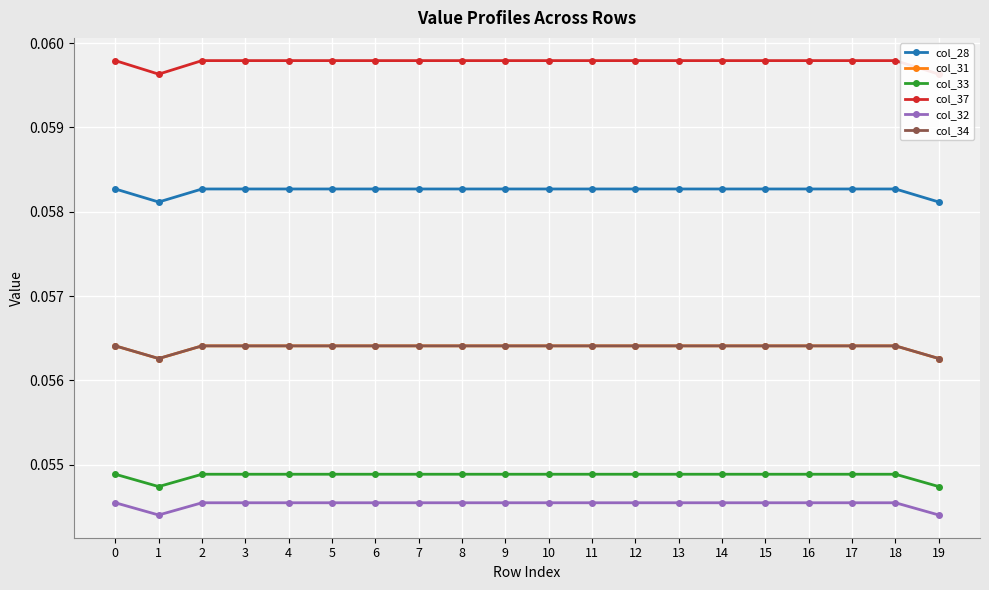

Reading left to right, what are all the values shown in this chart?

col_28: 0.1	0.1	0.1	0.1	0.1	0.1	0.1	0.1	0.1	0.1	0.1	0.1	0.1	0.1	0.1	0.1	0.1	0.1	0.1	0.1
col_31: 0.1	0.1	0.1	0.1	0.1	0.1	0.1	0.1	0.1	0.1	0.1	0.1	0.1	0.1	0.1	0.1	0.1	0.1	0.1	0.1
col_33: 0.1	0.1	0.1	0.1	0.1	0.1	0.1	0.1	0.1	0.1	0.1	0.1	0.1	0.1	0.1	0.1	0.1	0.1	0.1	0.1
col_37: 0.1	0.1	0.1	0.1	0.1	0.1	0.1	0.1	0.1	0.1	0.1	0.1	0.1	0.1	0.1	0.1	0.1	0.1	0.1	0.1
col_32: 0.1	0.1	0.1	0.1	0.1	0.1	0.1	0.1	0.1	0.1	0.1	0.1	0.1	0.1	0.1	0.1	0.1	0.1	0.1	0.1
col_34: 0.1	0.1	0.1	0.1	0.1	0.1	0.1	0.1	0.1	0.1	0.1	0.1	0.1	0.1	0.1	0.1	0.1	0.1	0.1	0.1